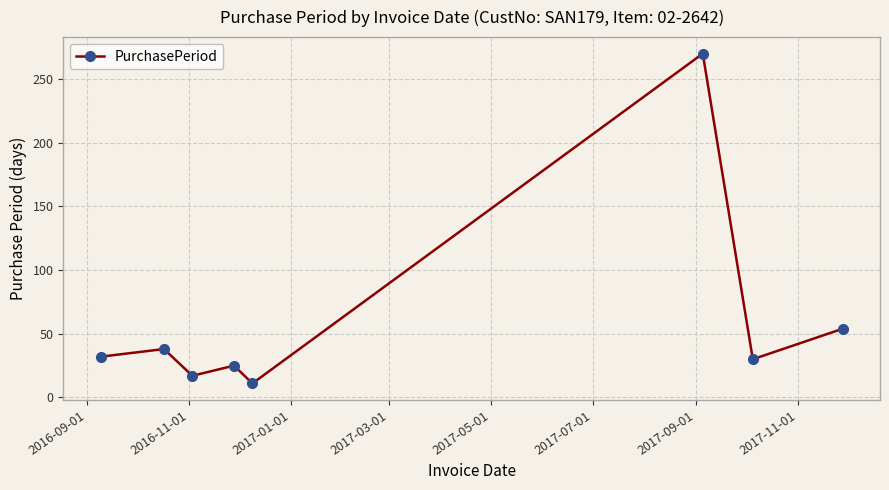

How many points are lower than both their immediate neighbors (excluding endpoints)?

3